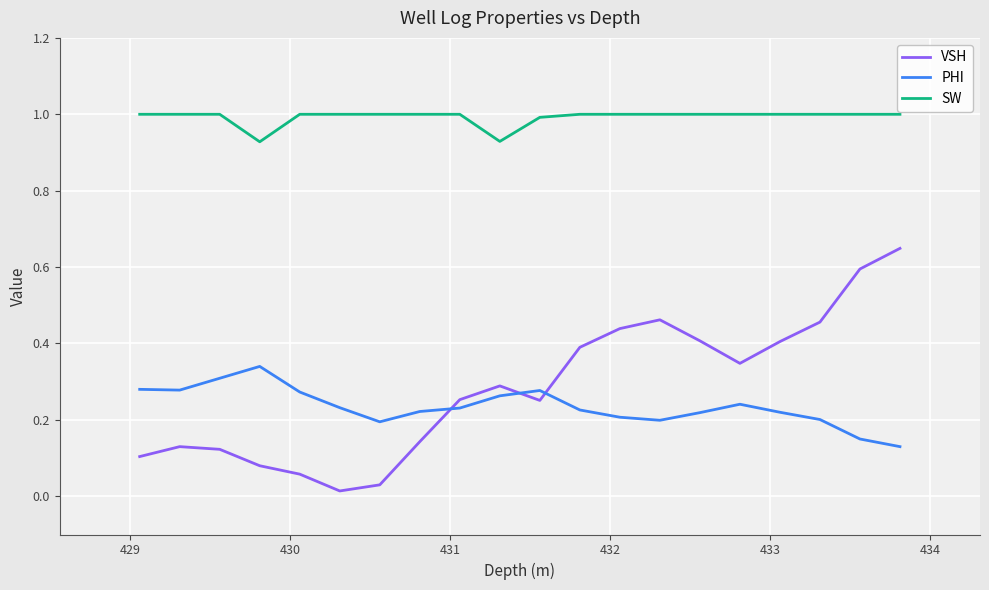

Which series has the largest range (max minus min)?

VSH